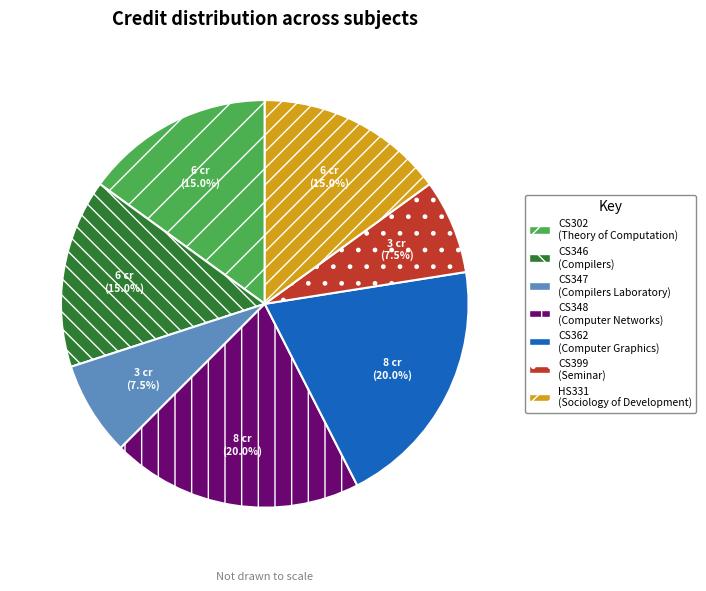

Approximately how many times larger is the value at CS399 compared to CS302?

0.5